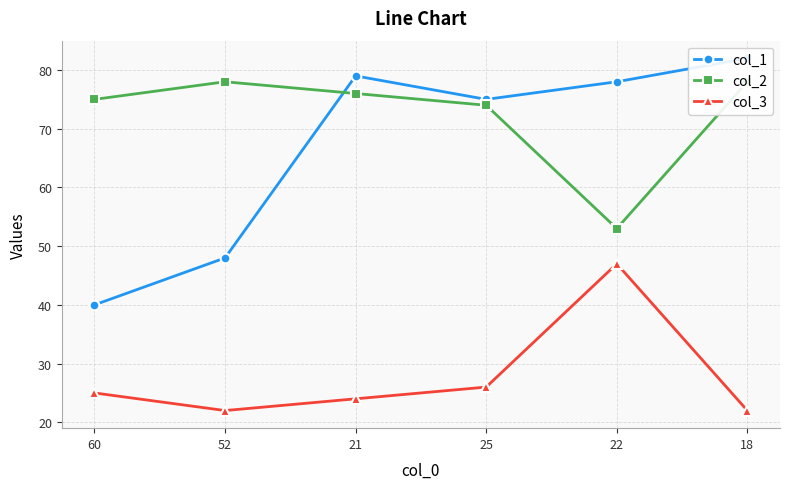

How many data points in col_3 are less than 25?

3